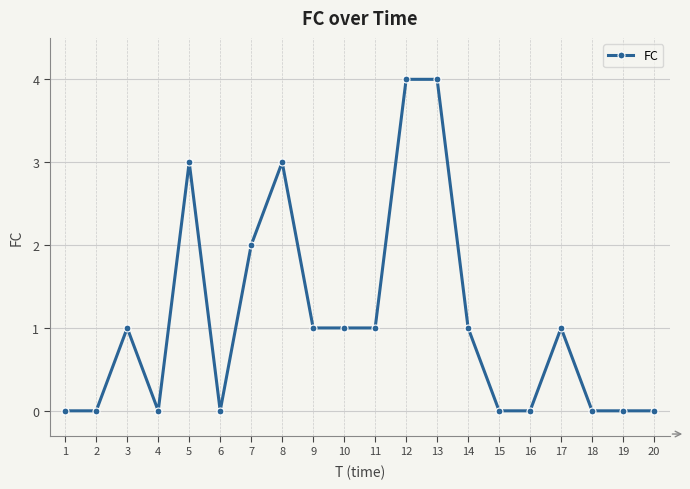

At which category does the data reach its first local peak?

3